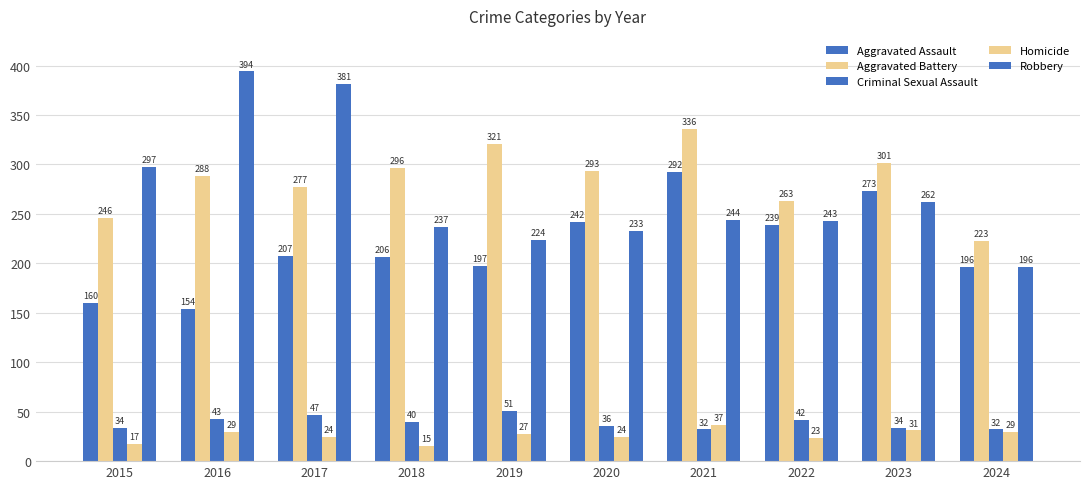

Read the Criminal Sexual Assault value at 2023, to the nearest 5.

35